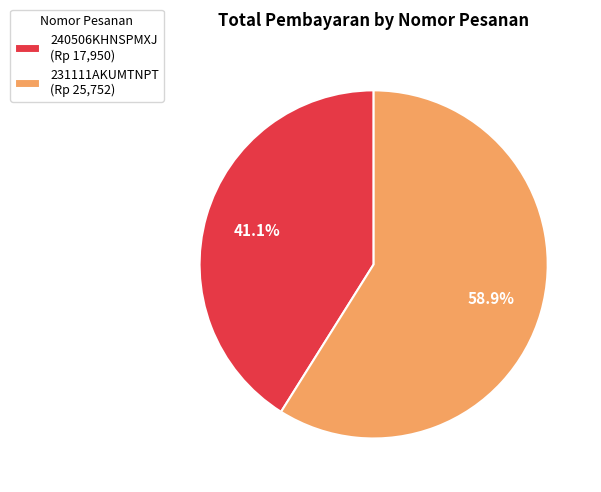

Which slice represents more than half of the pie?

231111AKUMTNPT